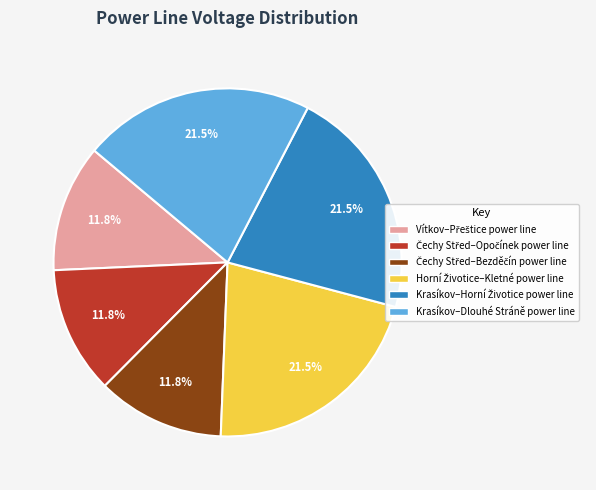

The Krasíkov–Dlouhé Stráně power line slice represents 27% of the pie. True or false?

False